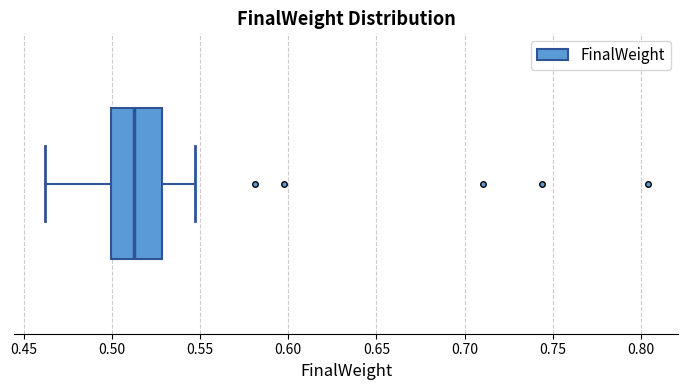

Where is the left edge of the box on the x-axis? The values are not printed on the chart, so give them approximately, as read against the axis.

0.500